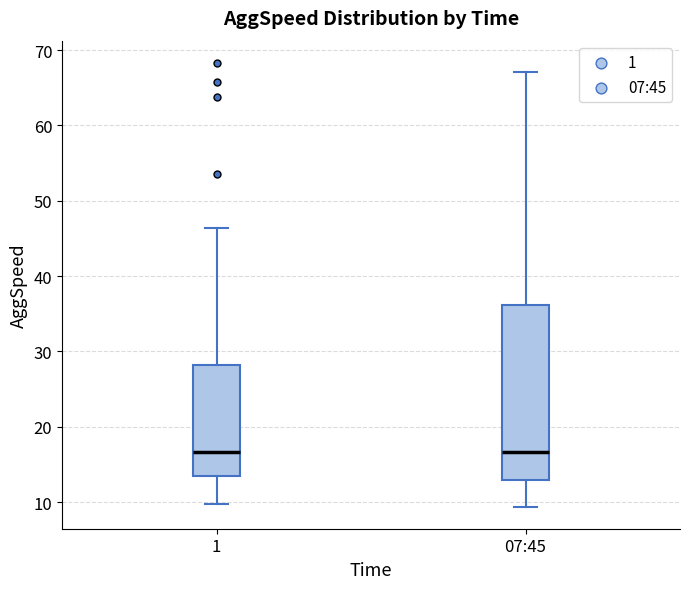

Reading left to right, transcribe this box plot: for each box, give where its median line is, the range the box spans, and where its two whiskers end, as read against the y-axis. The values are not printed on the chart, so give them approximately, as read against the axis.

1: median 17, box 13 to 28, whiskers 10 to 46
07:45: median 17, box 13 to 36, whiskers 9 to 67